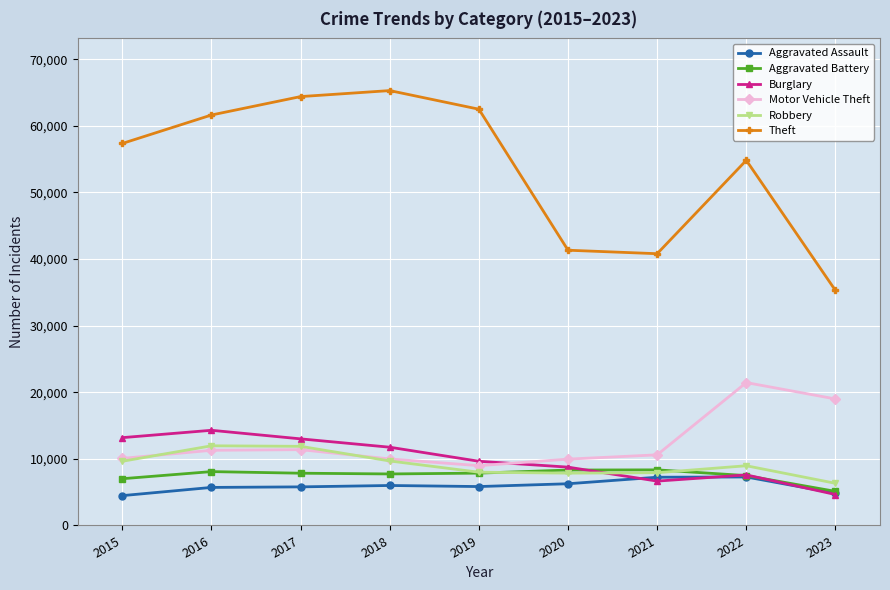

How many data points in Burglary are less than 9638?

4